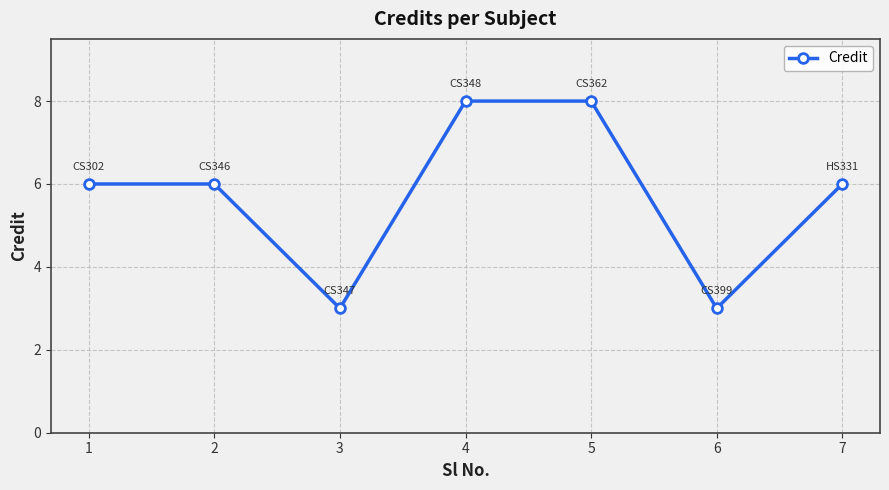

Reading right to left, transcribe all the data shown in this chart.

6	3	8	8	3	6	6